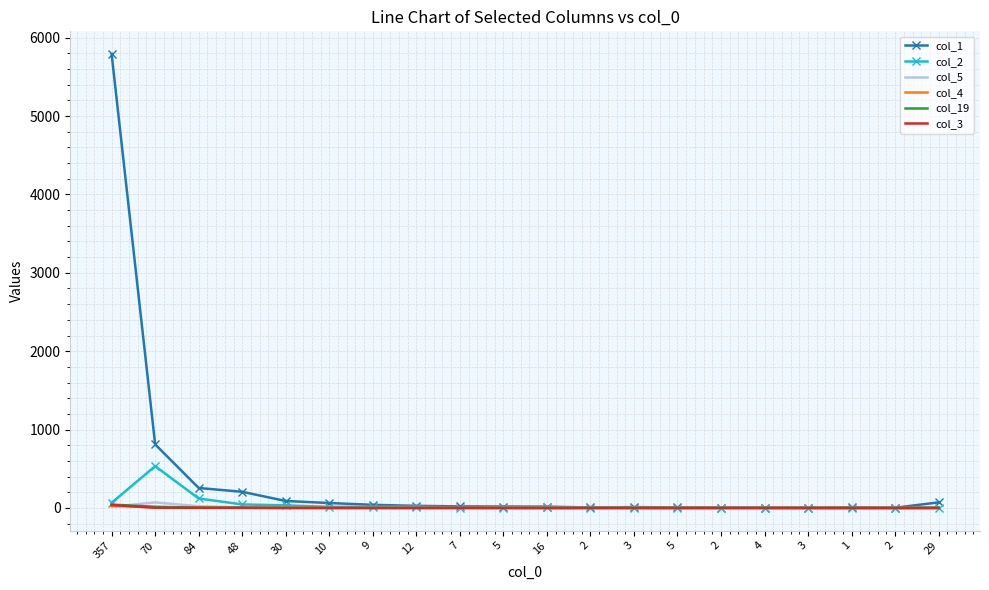

At 2, list the series in order from largest to smallest.

col_1, col_2, col_5, col_4, col_19, col_3